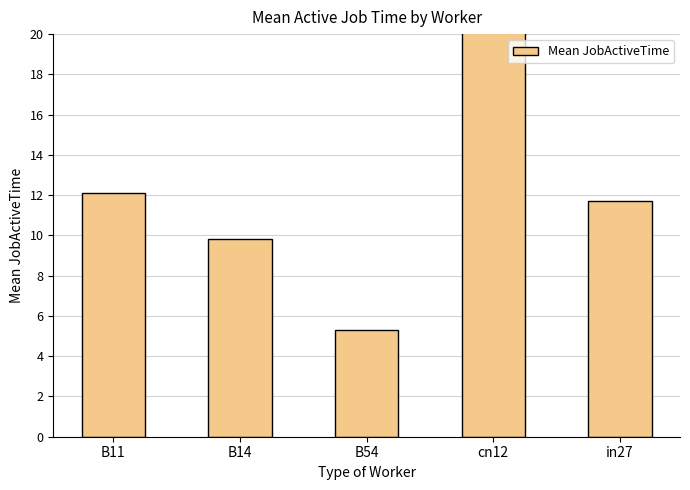

True or false: the data shows 12.1 at B11.

True